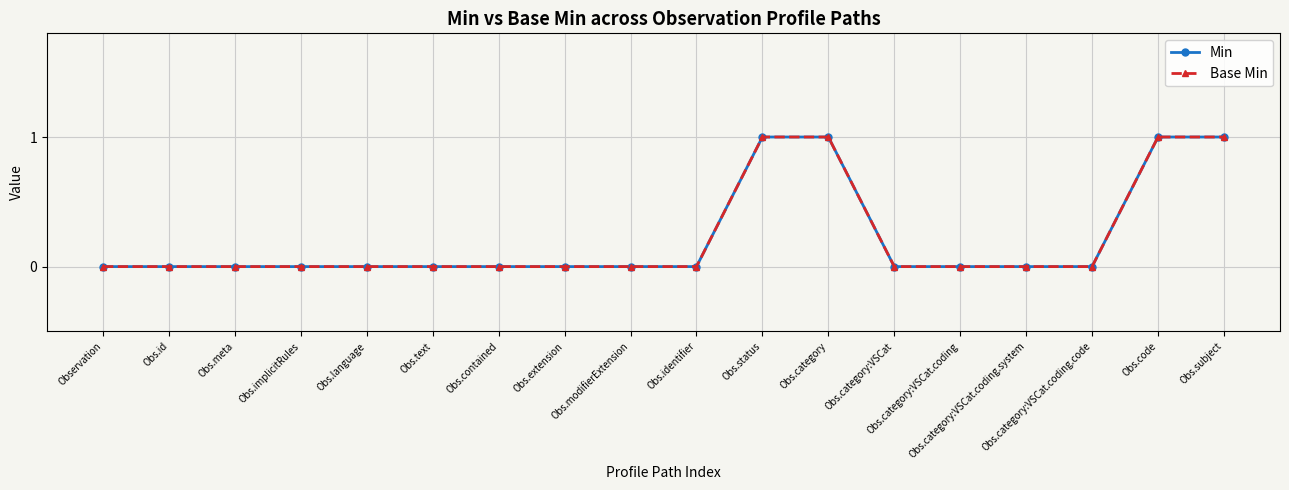

Is this an area chart (filled region under the line)?

No